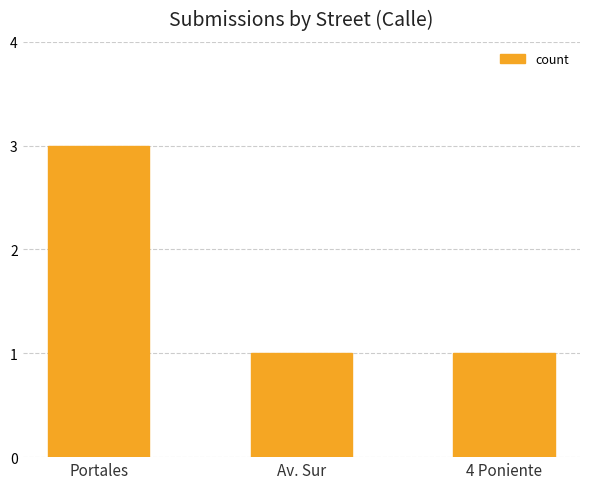

What is the label of the 1st bar from the right?

4 Poniente